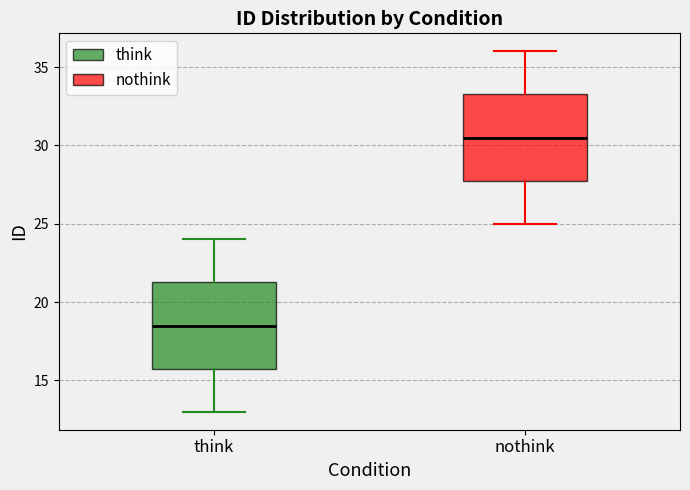

Reading left to right, read every box against the y-axis: the position of its median line, the range the box covers, and the ends of its whiskers. The values are not printed on the chart, so give them approximately, as read against the axis.

think: median 18.5, box 16.0 to 21.5, whiskers 13.0 to 24.0
nothink: median 30.5, box 28.0 to 33.5, whiskers 25.0 to 36.0